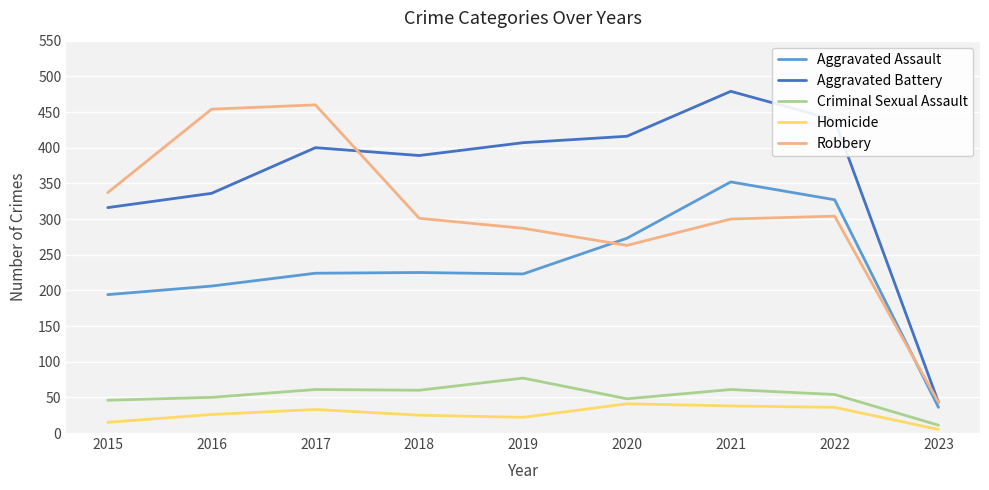

List the labels in order of Aggravated Battery value, smallest first.

2023, 2015, 2016, 2018, 2017, 2019, 2020, 2022, 2021